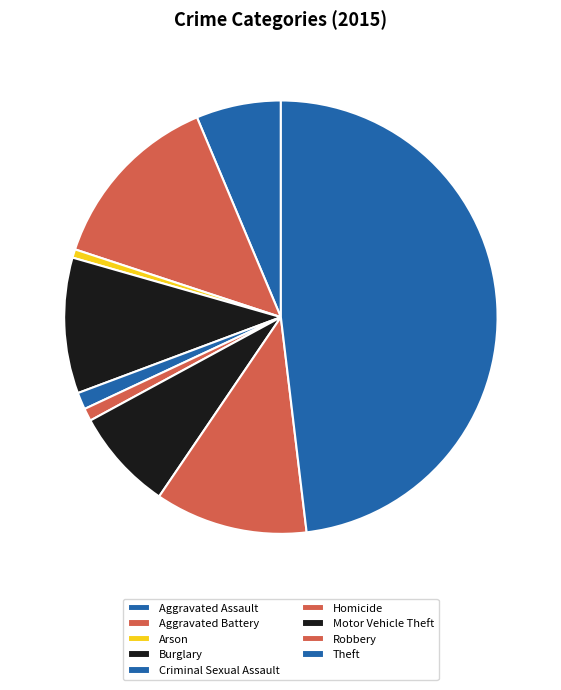

Is it true that Theft is 48% of the pie?

True